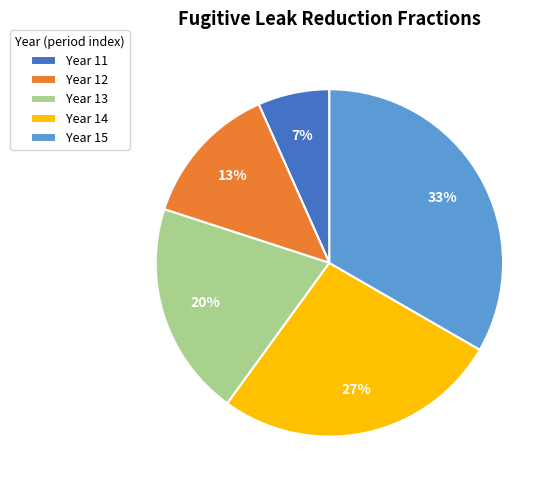

To the nearest percent, what is the average slice percentage?

20%